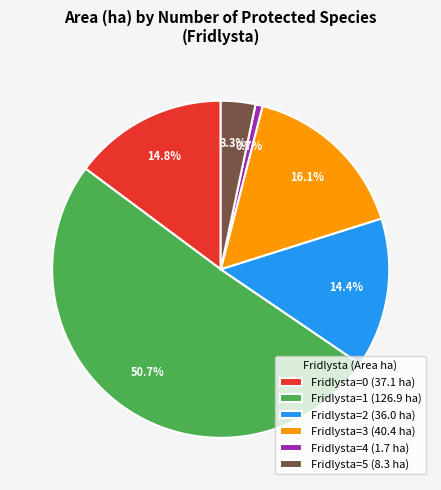

How many segments does this pie chart have?

6